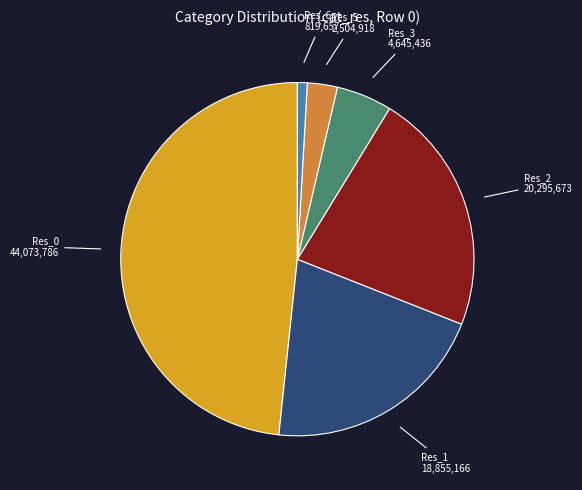

How many slices are in this pie chart?

6